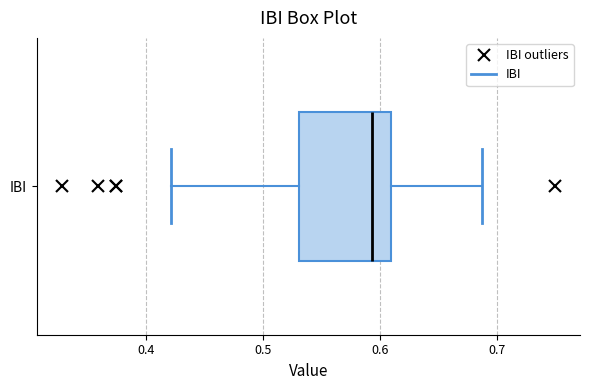

Where does the median line of the box for IBI sit on the x-axis? The values are not printed on the chart, so give them approximately, as read against the axis.

0.59